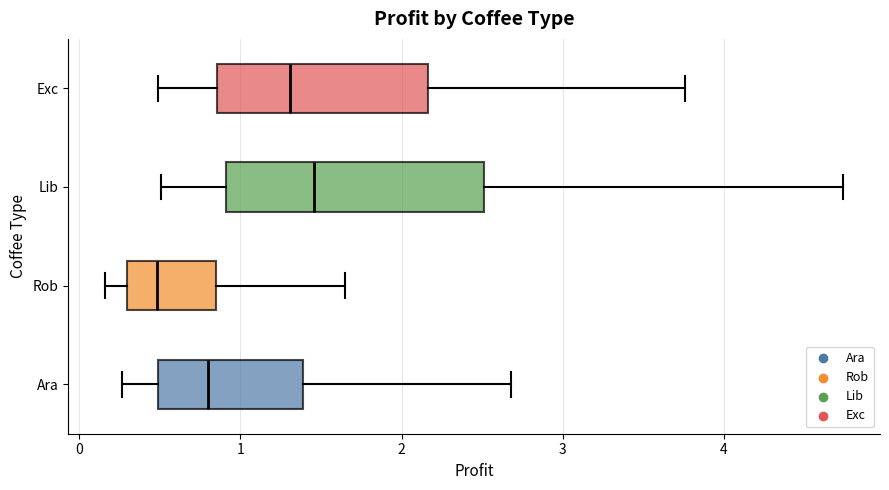

Reading bottom to top, transcribe this box plot: for each box, give where its median line is, the range the box spans, and where its two whiskers end, as read against the x-axis. The values are not printed on the chart, so give them approximately, as read against the axis.

Ara: median 0.8, box 0.5 to 1.4, whiskers 0.3 to 2.7
Rob: median 0.5, box 0.3 to 0.8, whiskers 0.2 to 1.6
Lib: median 1.5, box 0.9 to 2.5, whiskers 0.5 to 4.7
Exc: median 1.3, box 0.9 to 2.2, whiskers 0.5 to 3.8